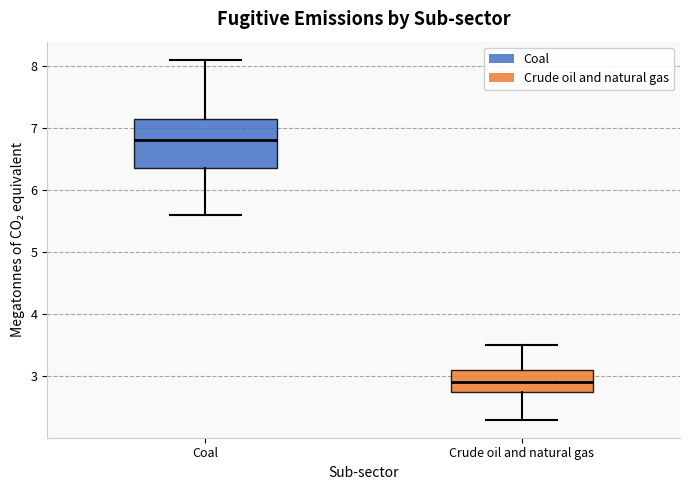

Reading left to right, transcribe this box plot: for each box, give where its median line is, the range the box spans, and where its two whiskers end, as read against the y-axis. The values are not printed on the chart, so give them approximately, as read against the axis.

Coal: median 6.8, box 6.4 to 7.2, whiskers 5.6 to 8.1
Crude oil and natural gas: median 2.9, box 2.8 to 3.1, whiskers 2.3 to 3.5